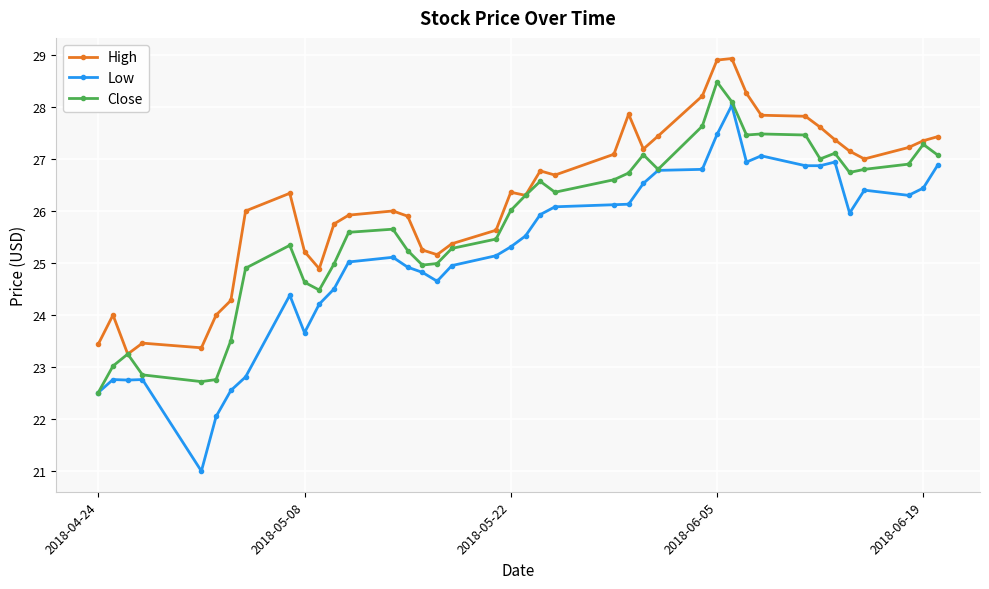

What is the value of the Low point at the 33rd from the left?

26.9